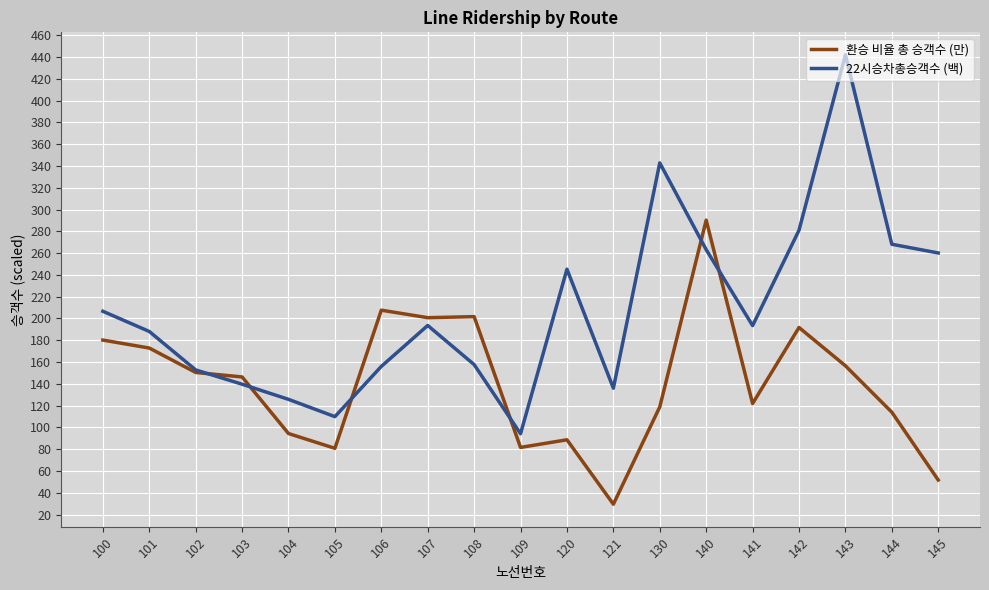

Which series has the widest spread of values?

22시승차총승객수 (백)